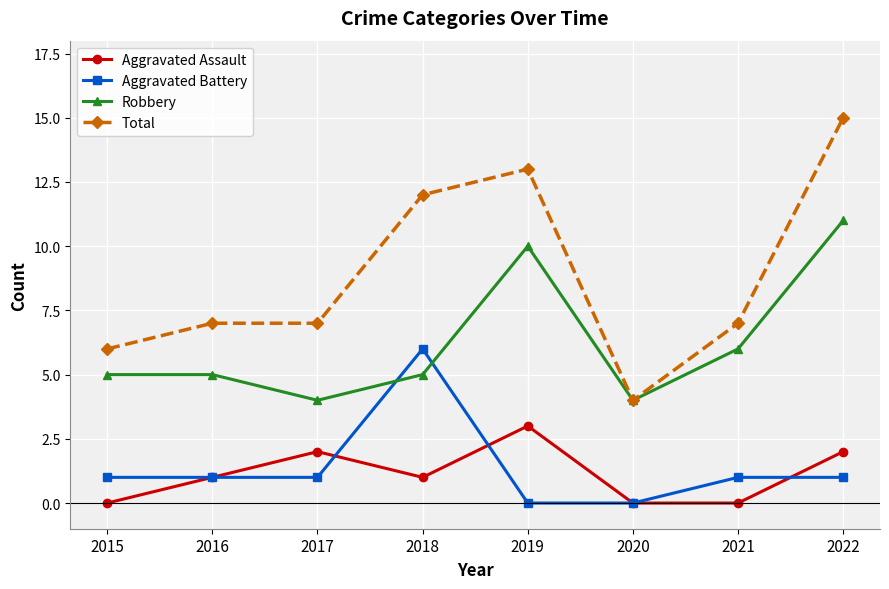

True or false: Aggravated Battery has a value of 0 at 2021.

False